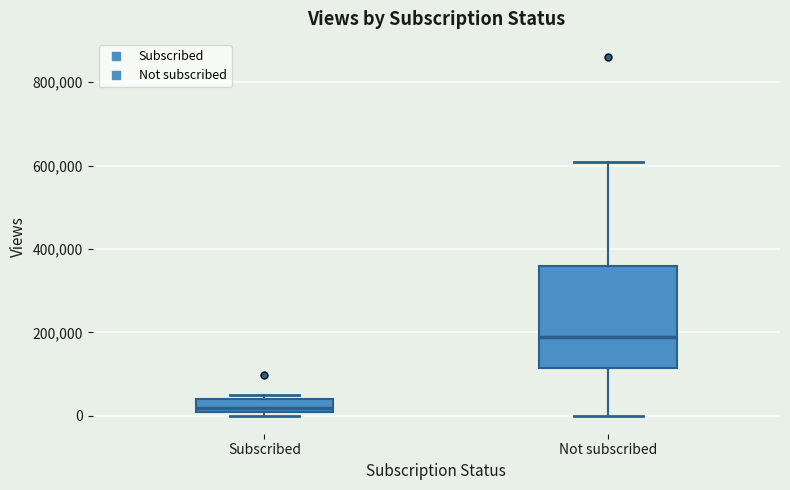

Reading left to right, transcribe this box plot: for each box, give where its median line is, the range the box spans, and where its two whiskers end, as read against the y-axis. The values are not printed on the chart, so give them approximately, as read against the axis.

Subscribed: median 20000, box 0 to 40000, whiskers 0 (just below the box's lower edge) to 40000 (just above the box's upper edge)
Not subscribed: median 180000, box 120000 to 360000, whiskers 0 to 600000